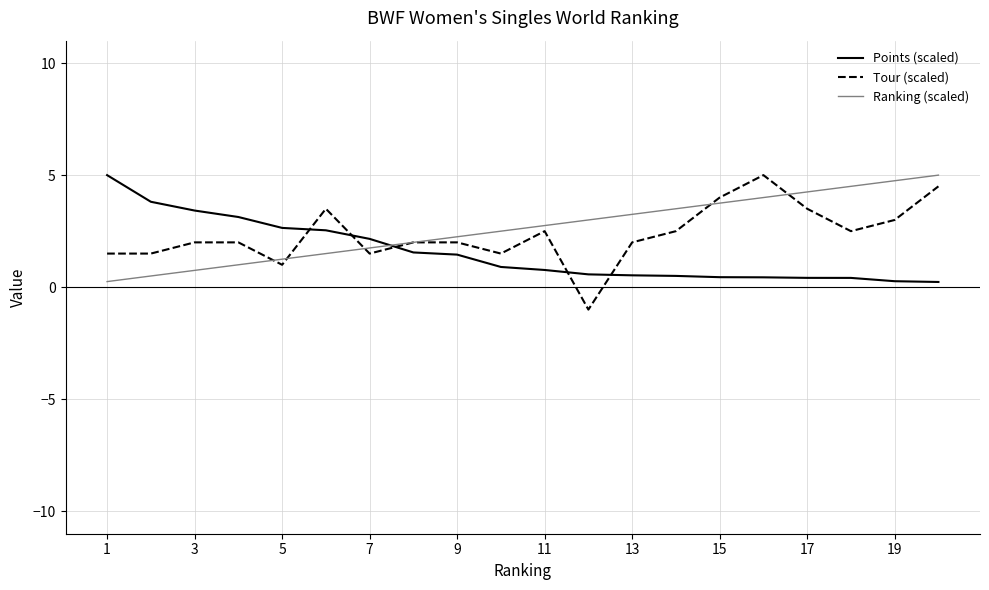

True or false: Ranking (scaled) and Points (scaled) intersect in this chart.

True